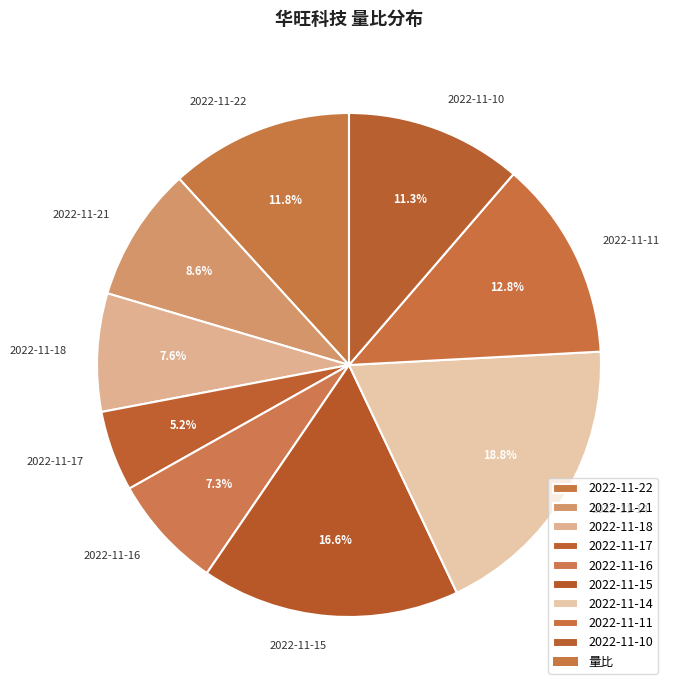

How many segments does this pie chart have?

9